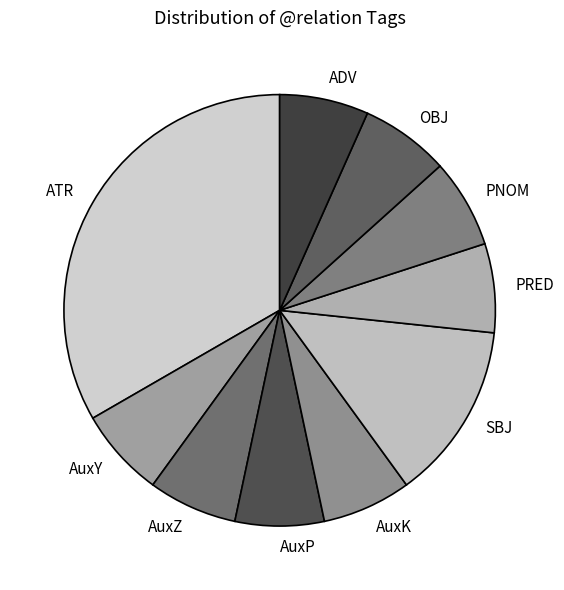

Is it true that ADV is 7% of the pie?

True